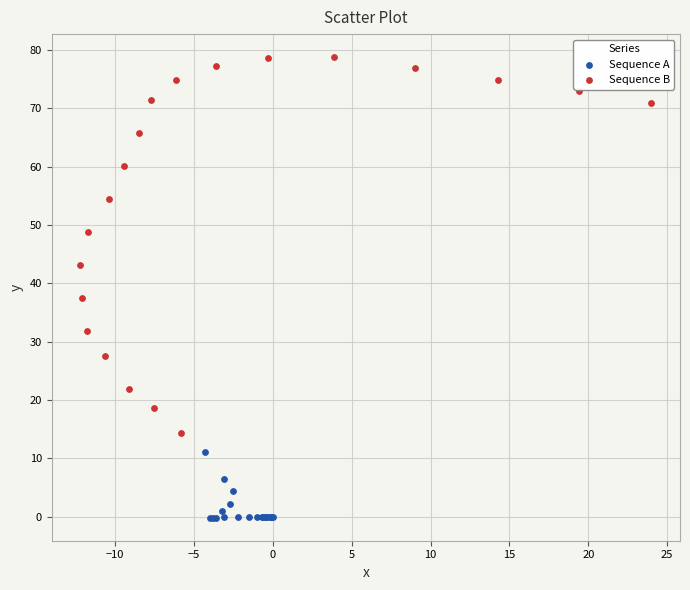

Which series has the widest spread of Y values?

Sequence B